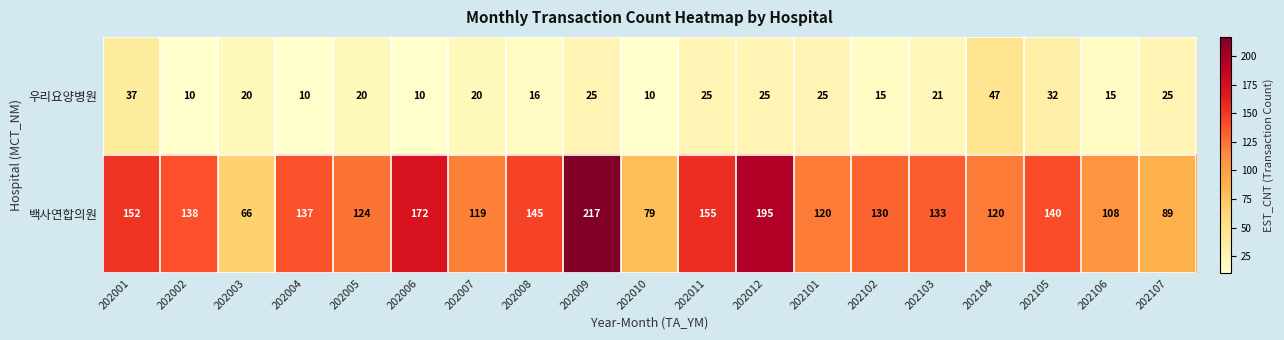

What is the spread (max minus min) of values at 202012?

170